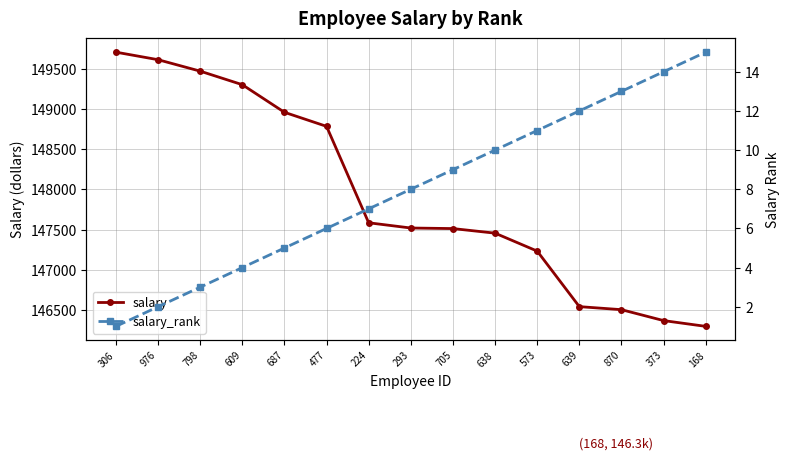

What are all the series names shown in the legend?

salary, salary_rank